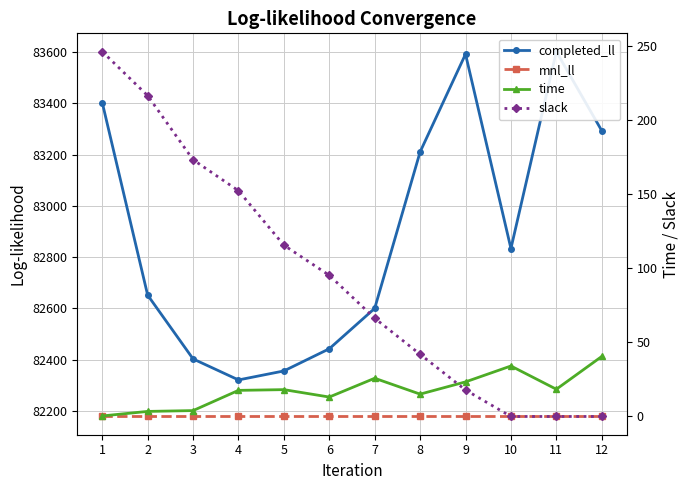

True or false: completed_ll and time cross at least once.

False